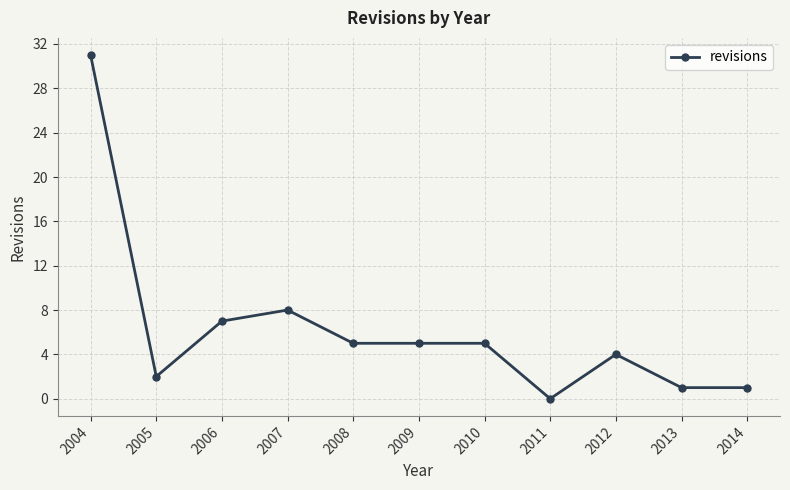

What is the value of the 10th point from the left?

1